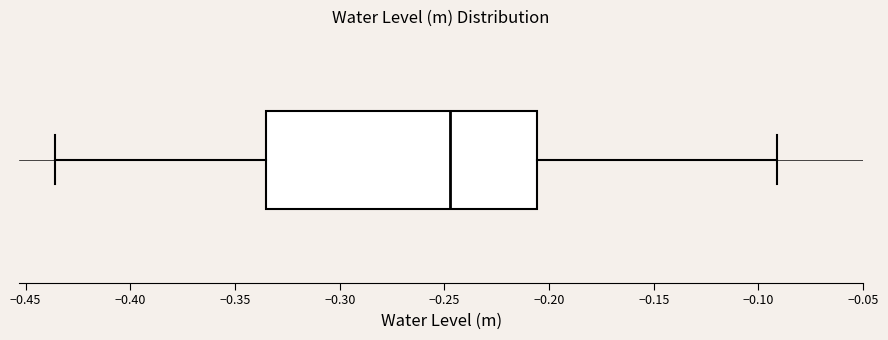

Where does the left whisker of the box end on the x-axis? The values are not printed on the chart, so give them approximately, as read against the axis.

-0.435